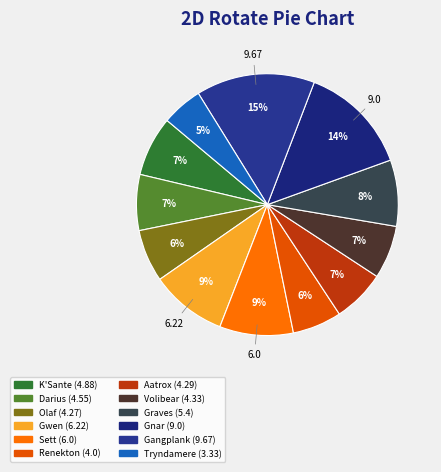

How many slices are in this pie chart?

12